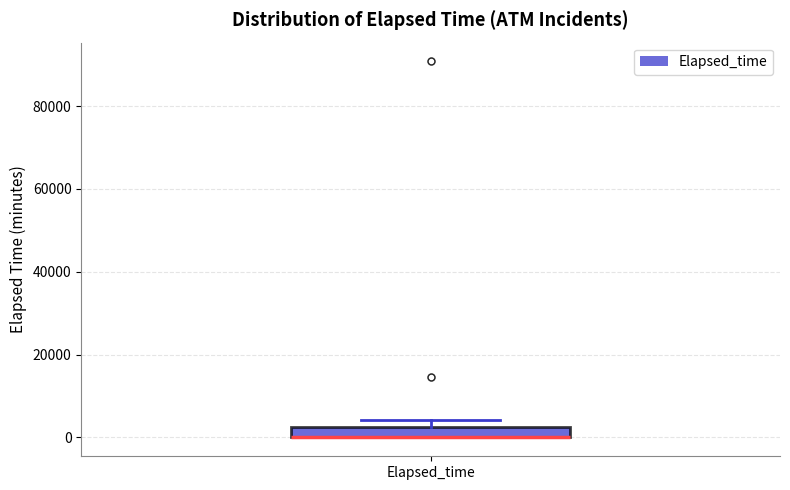

Where is the upper edge of the box for Elapsed_time on the y-axis? The values are not printed on the chart, so give them approximately, as read against the axis.

2000